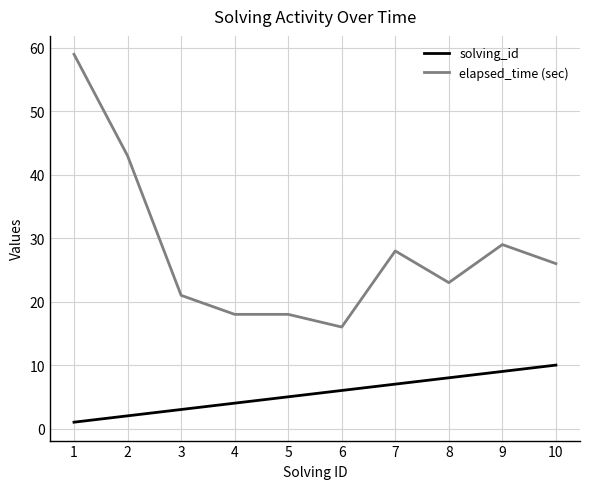

Where is elapsed_time (sec) nearest to the value 37?

2